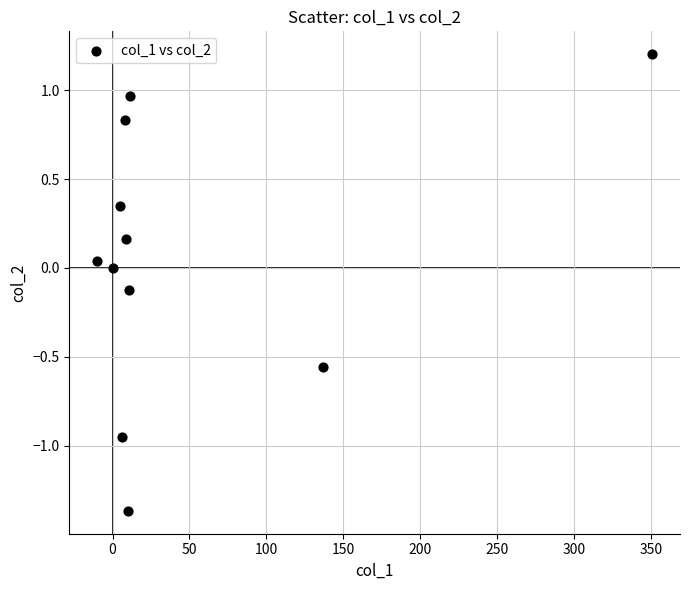

What is the range of Y values (max minus min)?

2.6